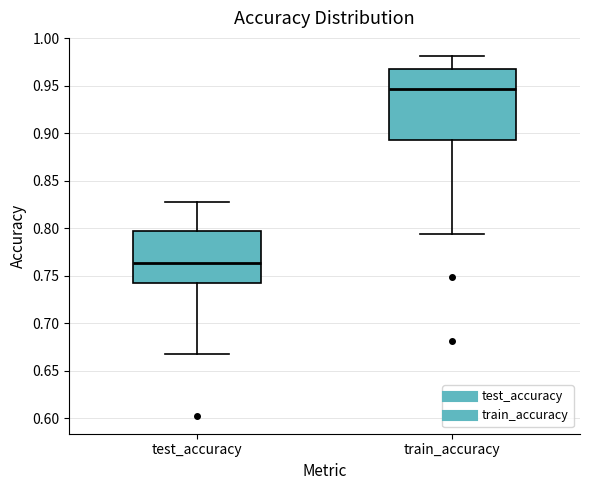

Where does the lower whisker of the box for train_accuracy end on the y-axis? The values are not printed on the chart, so give them approximately, as read against the axis.

0.795